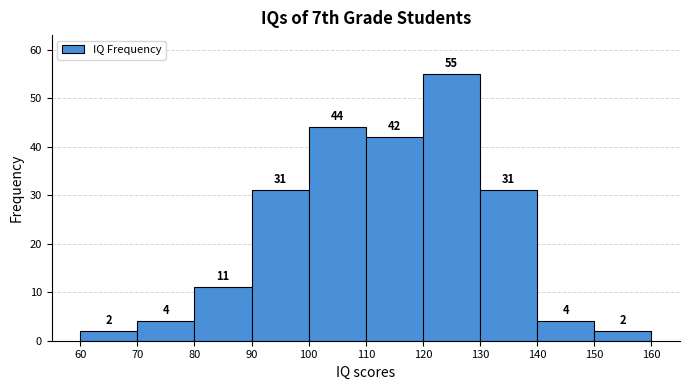

How tall is the bar that spans 90 to 100 on the x-axis?

31